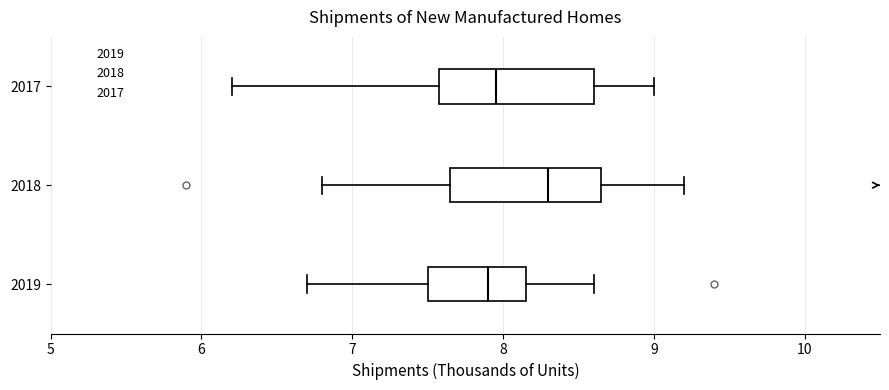

Reading bottom to top, read every box against the x-axis: the position of its median line, the range the box covers, and the ends of its whiskers. The values are not printed on the chart, so give them approximately, as read against the axis.

2019: median 7.9, box 7.5 to 8.2, whiskers 6.7 to 8.6
2018: median 8.3, box 7.7 to 8.7, whiskers 6.8 to 9.2
2017: median 8.0, box 7.6 to 8.6, whiskers 6.2 to 9.0